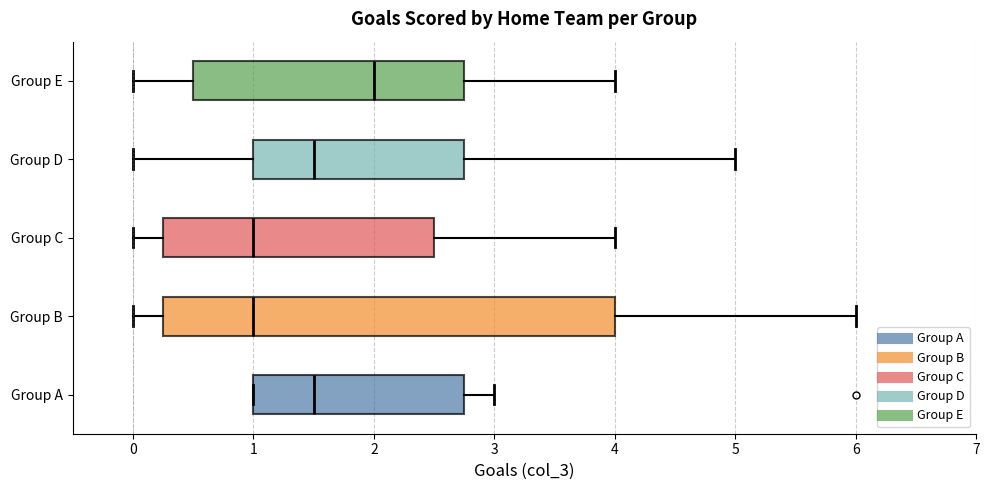

Reading bottom to top, transcribe this box plot: for each box, give where its median line is, the range the box spans, and where its two whiskers end, as read against the x-axis. The values are not printed on the chart, so give them approximately, as read against the axis.

Group A: median 1.5, box 1.0 to 2.8, whiskers 1.0 to 3.0
Group B: median 1.0, box 0.3 to 4.0, whiskers 0.0 to 6.0
Group C: median 1.0, box 0.3 to 2.5, whiskers 0.0 to 4.0
Group D: median 1.5, box 1.0 to 2.8, whiskers 0.0 to 5.0
Group E: median 2.0, box 0.5 to 2.8, whiskers 0.0 to 4.0